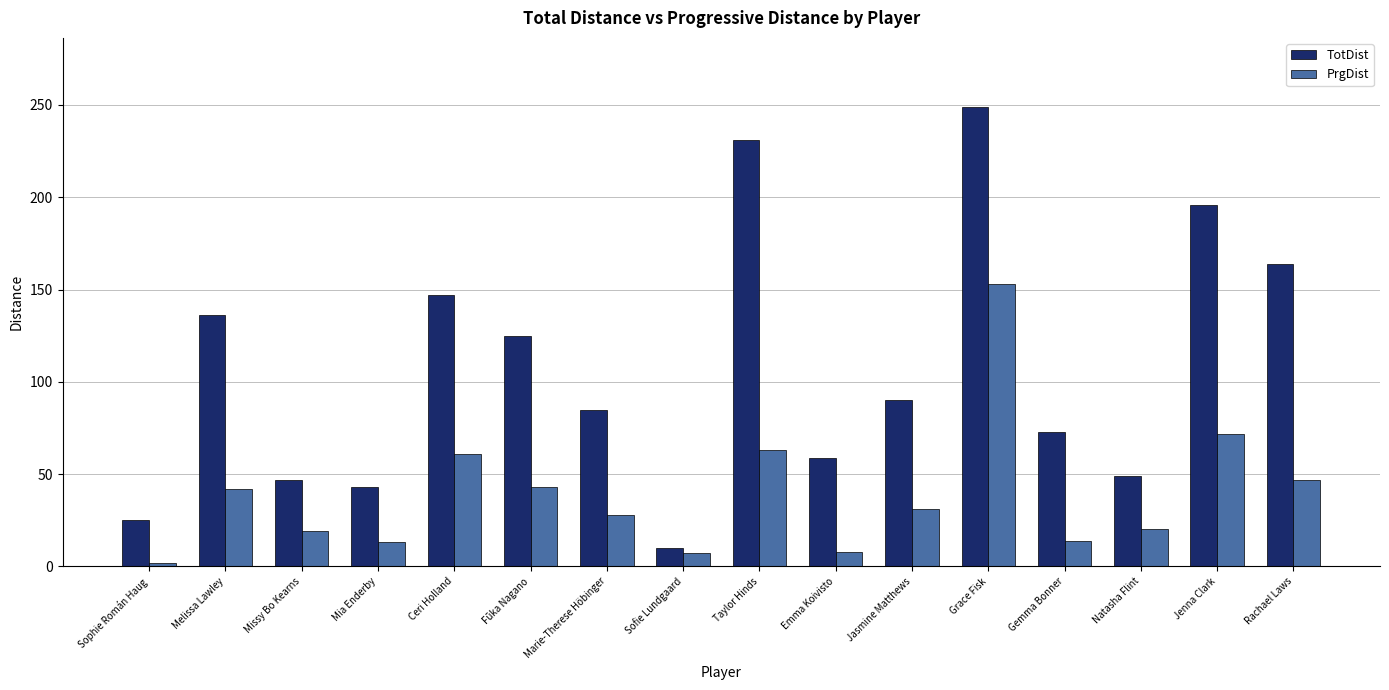

Are the bars grouped side by side (vs. stacked)?

Yes